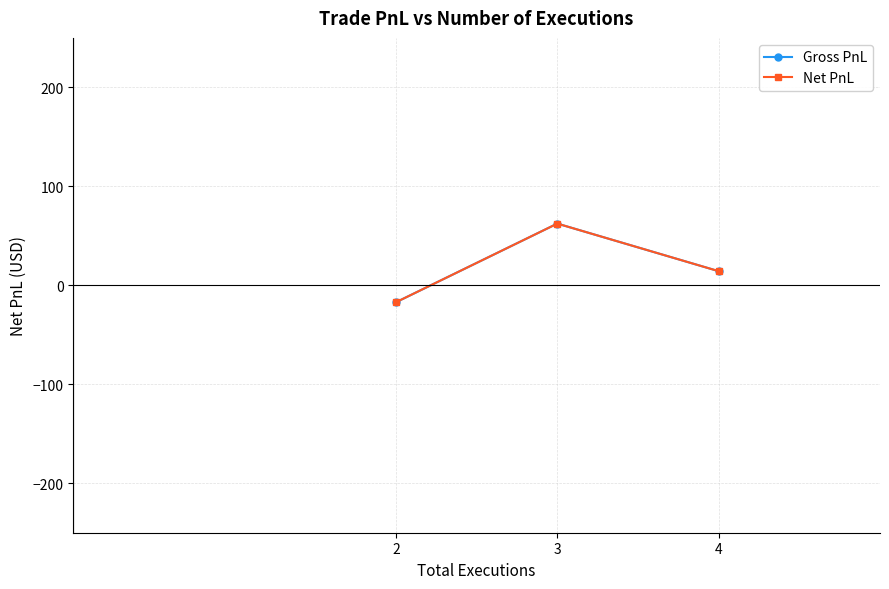

Which series has the largest total across all categories?

Gross PnL